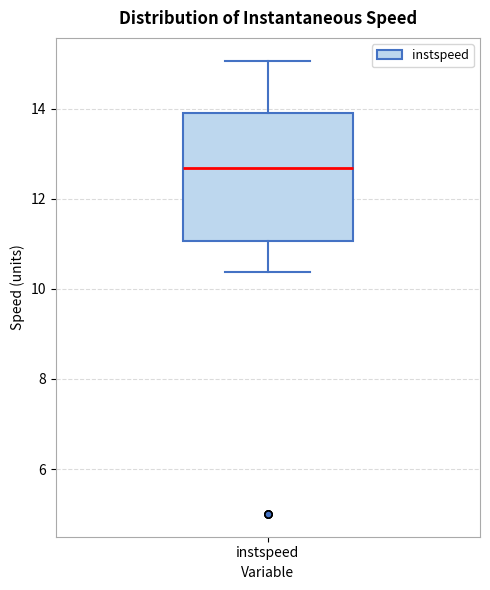

Transcribe this box plot: give where the median line is, the range the box spans, and where the two whiskers end, as read against the y-axis. The values are not printed on the chart, so give them approximately, as read against the axis.

median 12.6, box 11.0 to 13.8, whiskers 10.4 to 15.0